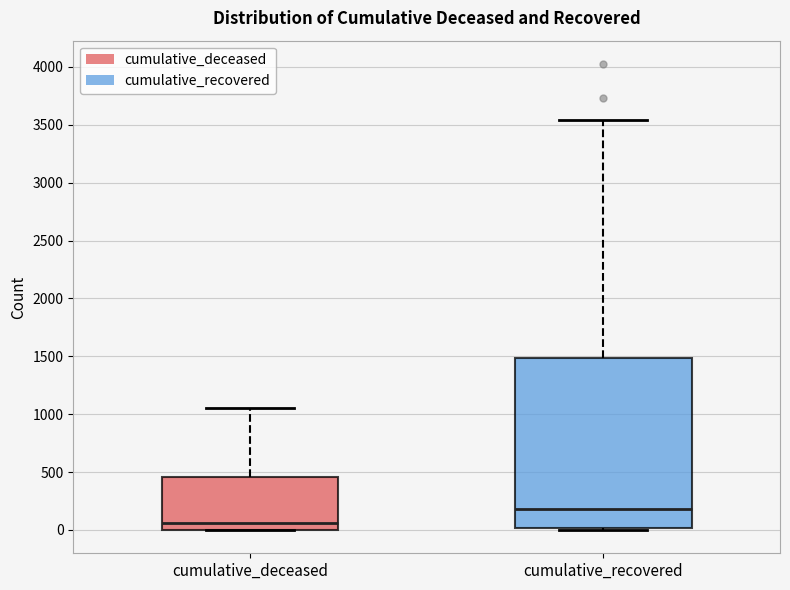

Which box has the highest median line?

cumulative_recovered